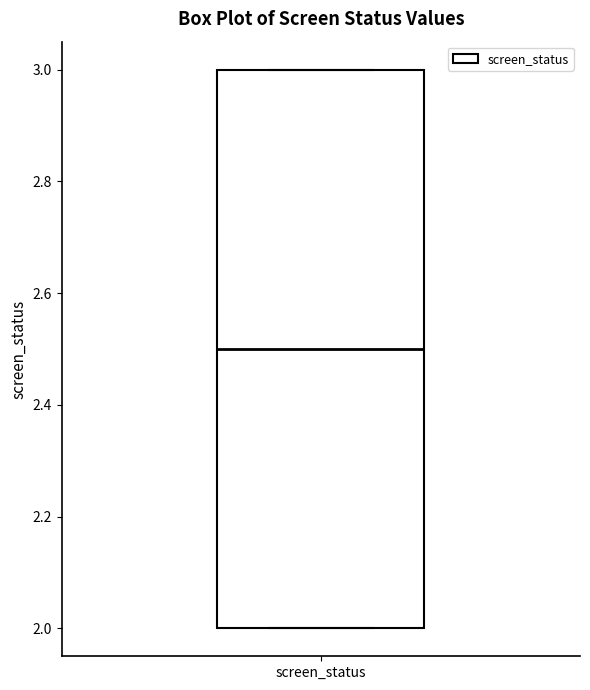

Where is the lower edge of the box for screen_status on the y-axis? The values are not printed on the chart, so give them approximately, as read against the axis.

2.0